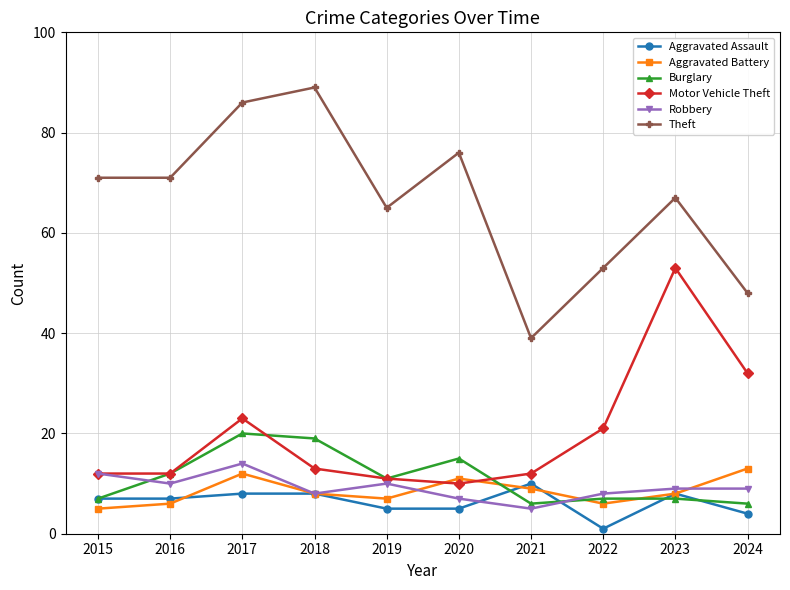

Reading left to right, list all the values displayed in this chart.

Aggravated Assault: 2015=7	2016=7	2017=8	2018=8	2019=5	2020=5	2021=10	2022=1	2023=8	2024=4
Aggravated Battery: 2015=5	2016=6	2017=12	2018=8	2019=7	2020=11	2021=9	2022=6	2023=8	2024=13
Burglary: 2015=7	2016=12	2017=20	2018=19	2019=11	2020=15	2021=6	2022=7	2023=7	2024=6
Motor Vehicle Theft: 2015=12	2016=12	2017=23	2018=13	2019=11	2020=10	2021=12	2022=21	2023=53	2024=32
Robbery: 2015=12	2016=10	2017=14	2018=8	2019=10	2020=7	2021=5	2022=8	2023=9	2024=9
Theft: 2015=71	2016=71	2017=86	2018=89	2019=65	2020=76	2021=39	2022=53	2023=67	2024=48